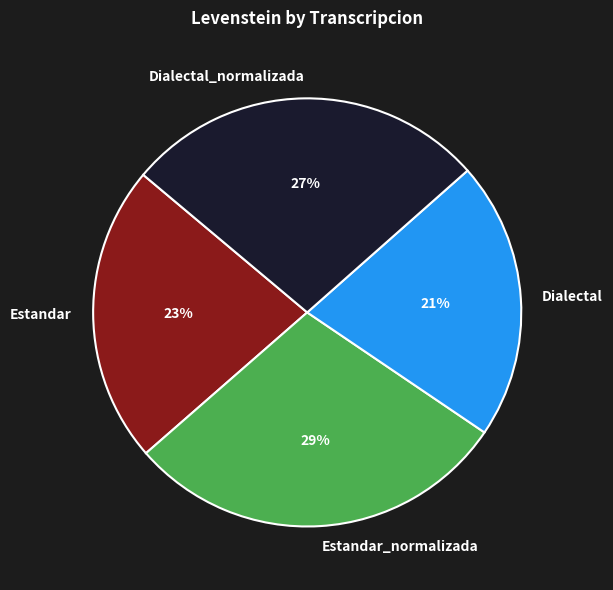

To the nearest percent, what percentage of the pie is Dialectal?

21%